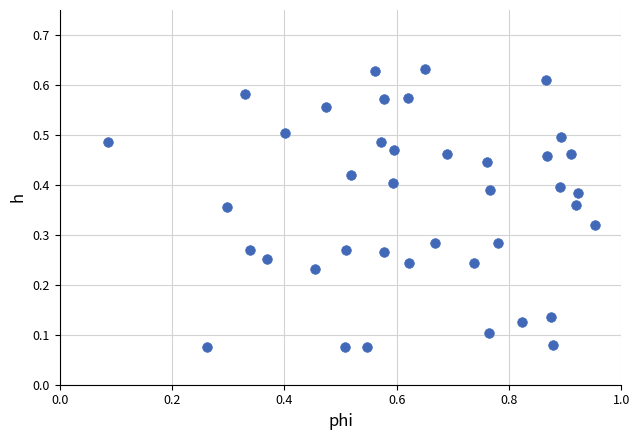

What is the range of X values (max minus min)?

0.9